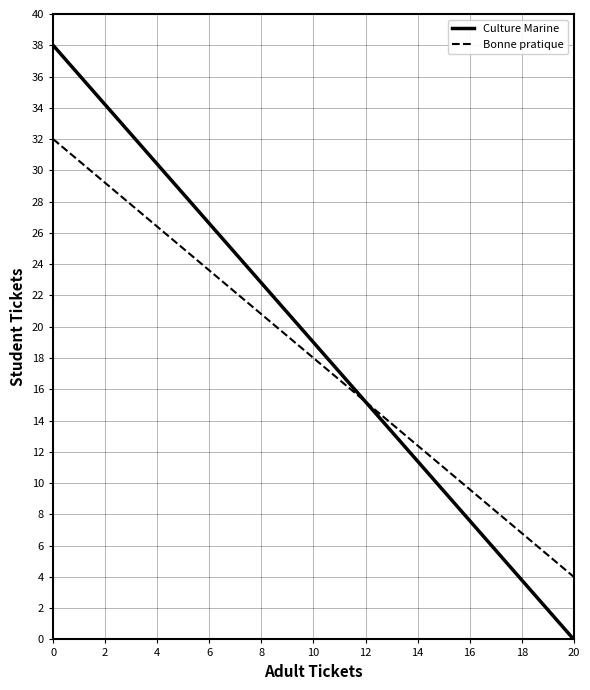

At how many categories does at least one series exceed 33?

1